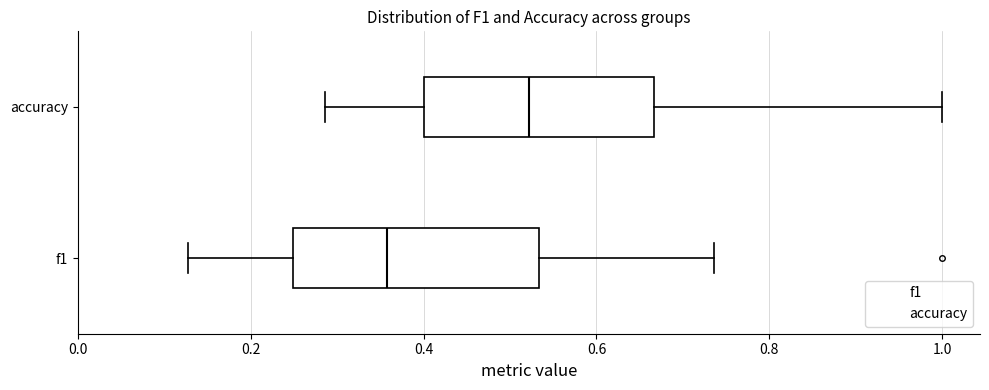

Which box has the furthest to the left median line?

f1